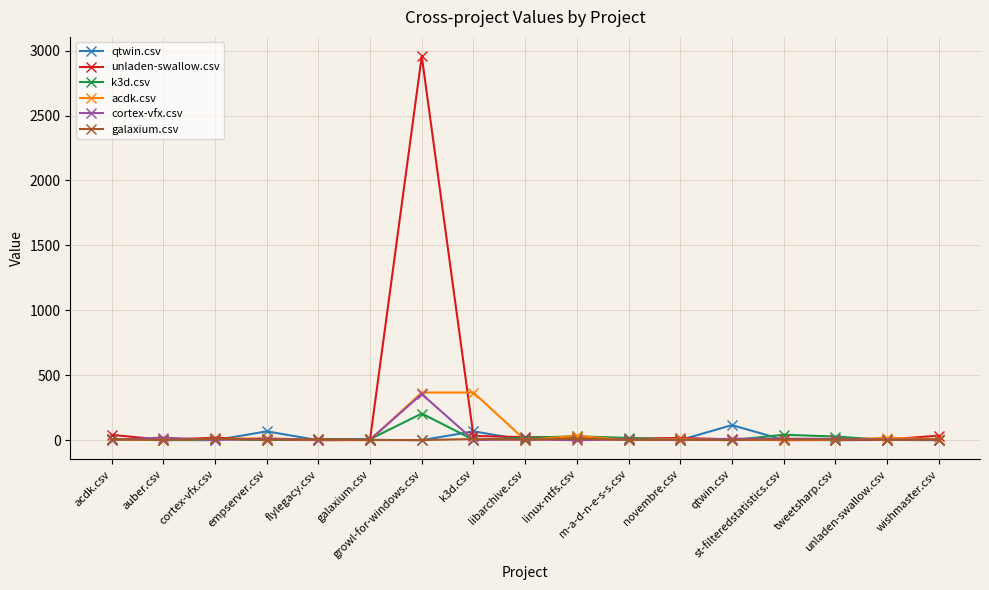

What is the highest value of the unladen-swallow.csv series?

2958